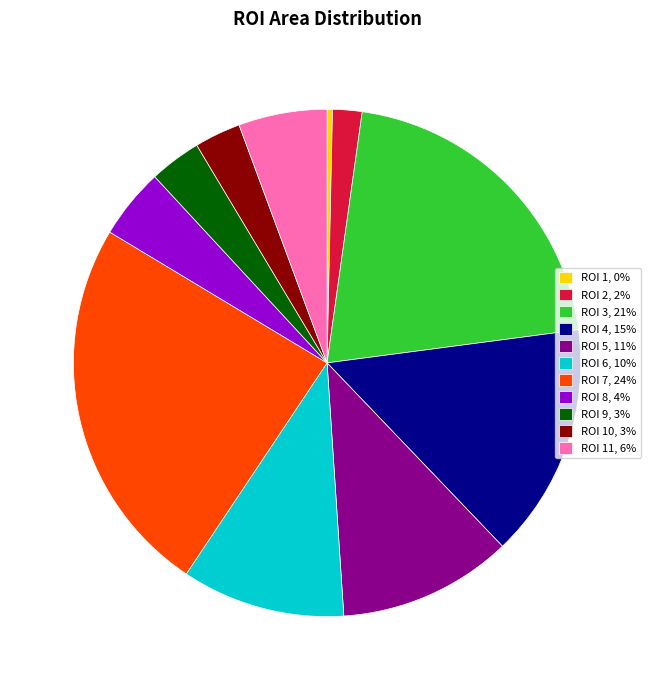

Is it true that ROI 10, 3% is 3% of the pie?

True